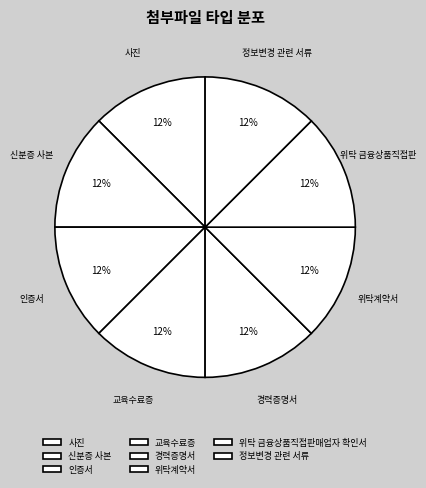

What is the largest slice in the pie chart?

위탁 금융상품직접판매업자 확인서